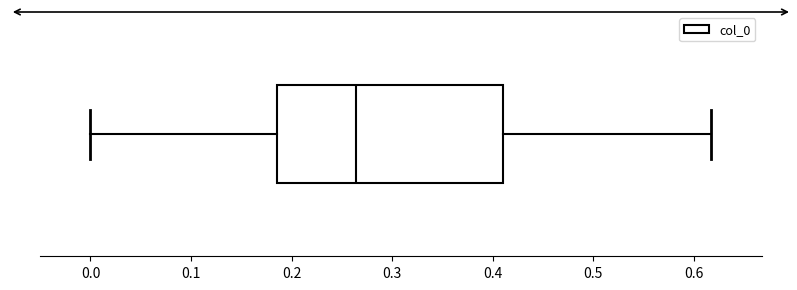

Transcribe this box plot: give where the median line is, the range the box spans, and where the two whiskers end, as read against the x-axis. The values are not printed on the chart, so give them approximately, as read against the axis.

median 0.26, box 0.19 to 0.41, whiskers 0.00 to 0.62